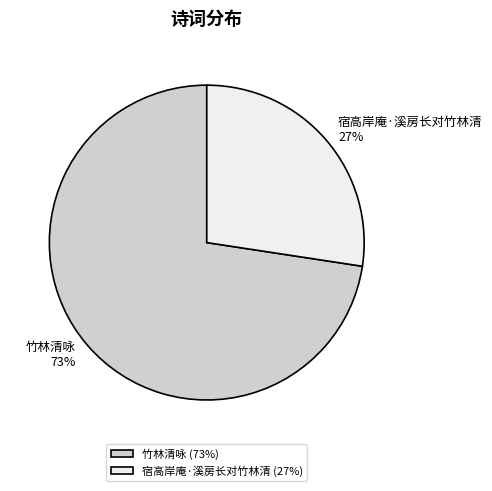

Which category has the biggest portion of the pie?

竹林清咏